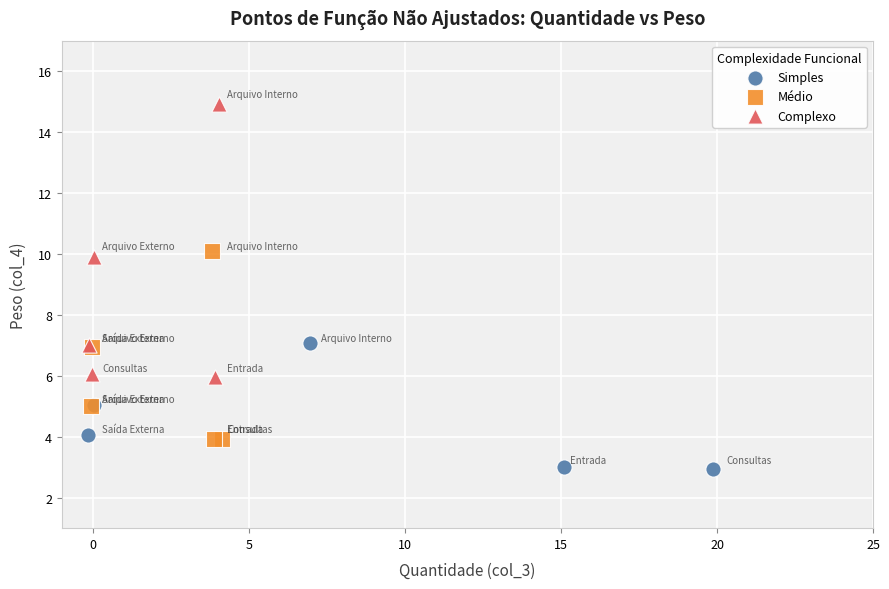

Which series has the largest Y range (max minus min)?

Complexo